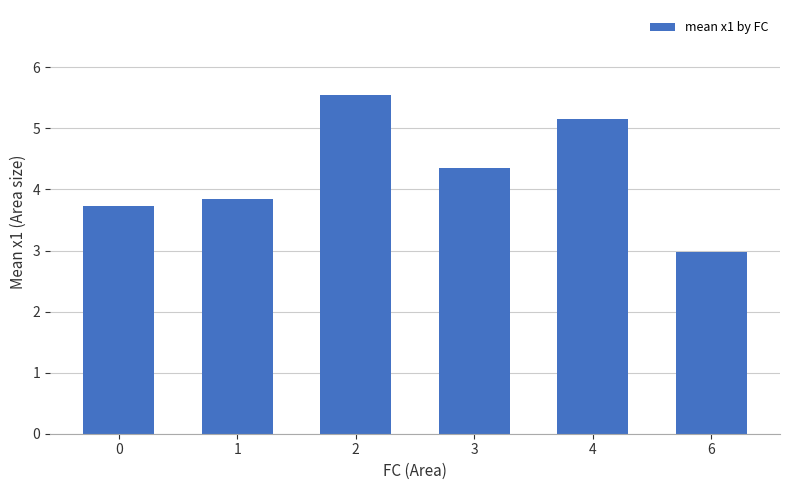

What is the change in value from 1 to 4?

+1.3